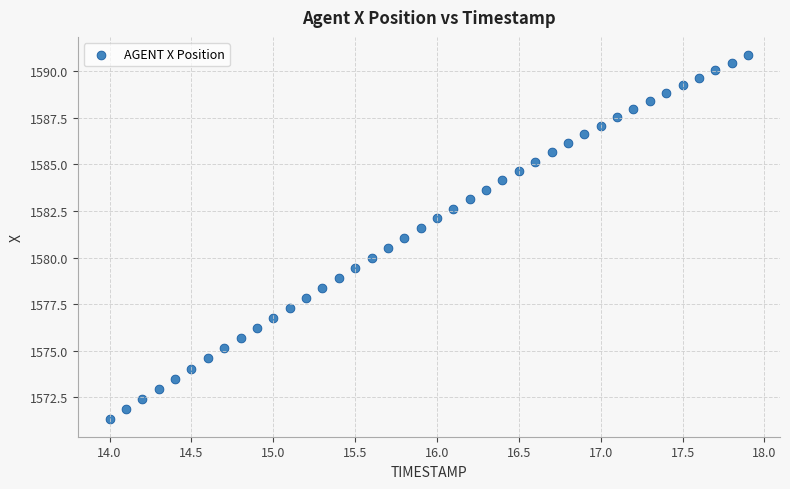

What is the range of Y values (max minus min)?

19.5